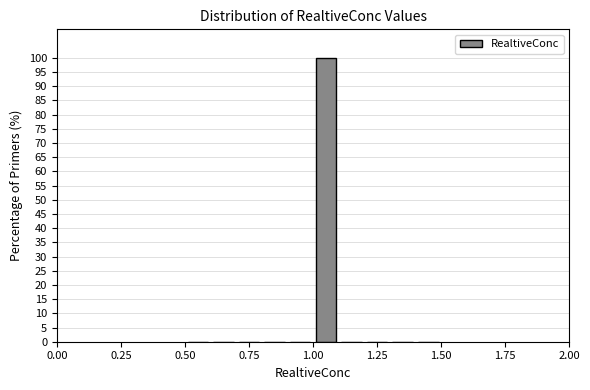

Read against the x-axis, roughly where is the centre of the tallest bar?

1.05